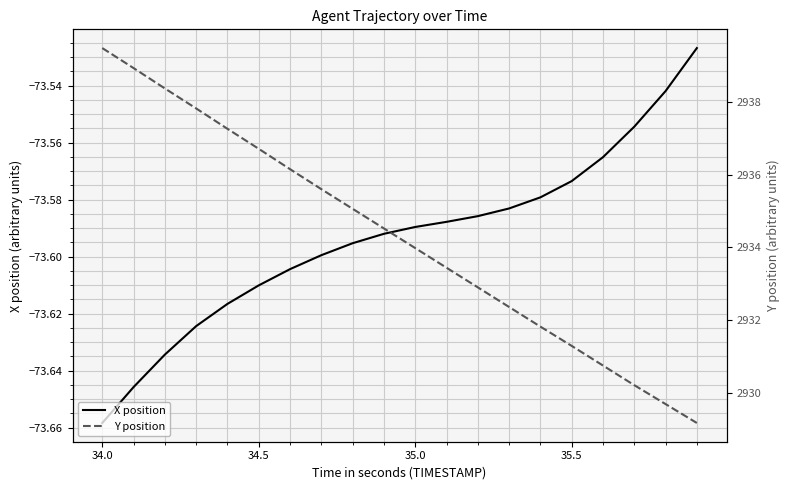

At which label does X position reach its minimum?

34.0